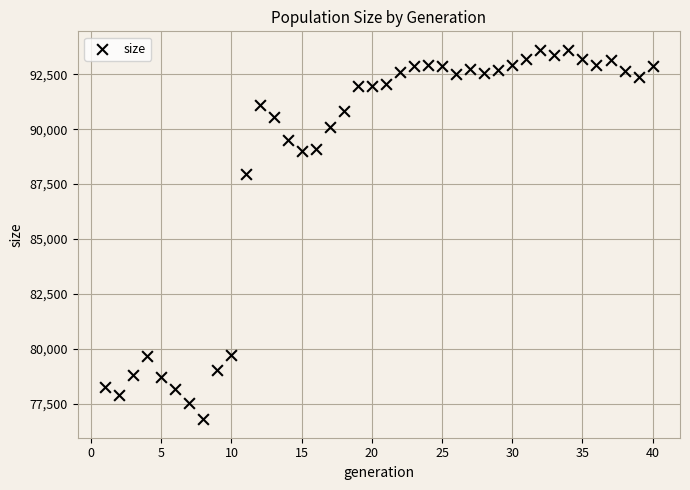

What Y value in the scatter plot is closest to 85202?

87941